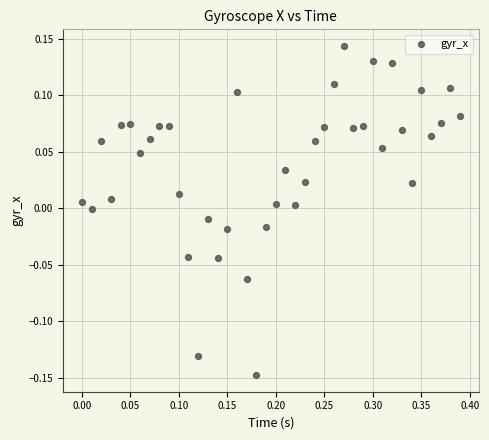

What is the range of Y values (max minus min)?

0.3